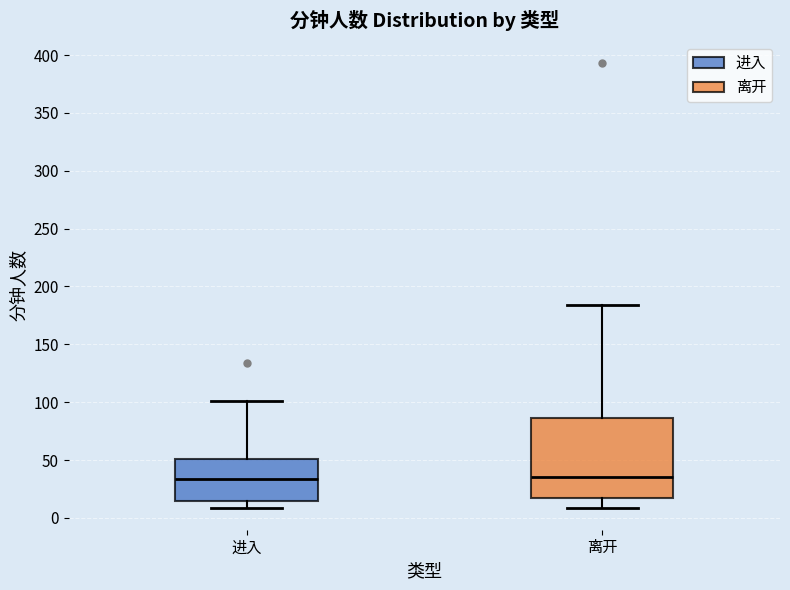

Reading left to right, transcribe this box plot: for each box, give where its median line is, the range the box spans, and where its two whiskers end, as read against the y-axis. The values are not printed on the chart, so give them approximately, as read against the axis.

进入: median 35, box 15 to 50, whiskers 10 to 100
离开: median 35, box 15 to 85, whiskers 10 to 185